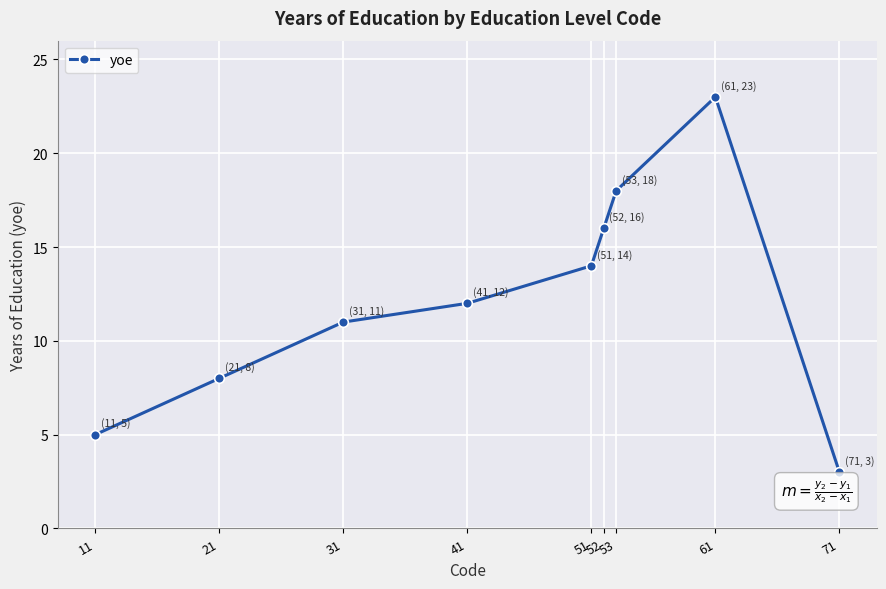

Which label corresponds to the smallest value in the chart?

71